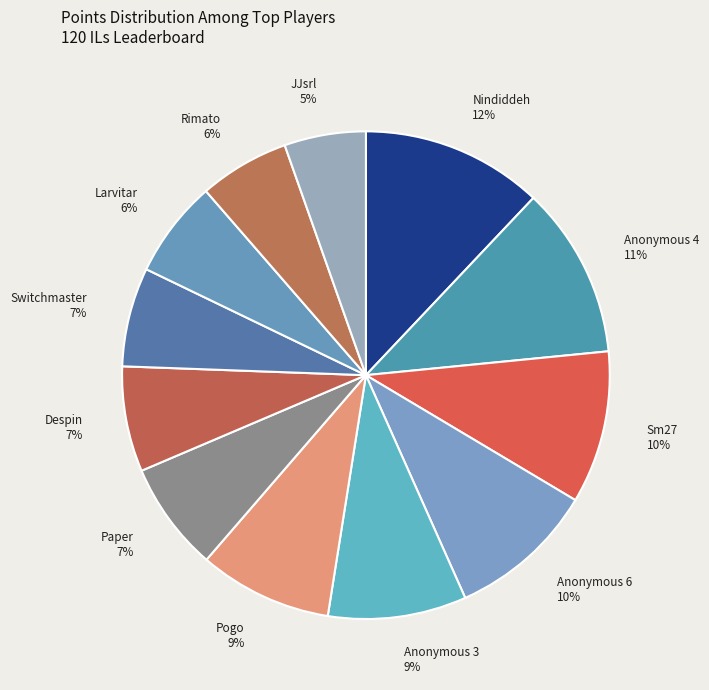

Approximately how many times larger is the value at Pogo 9% compared to Despin 7%?

1.3